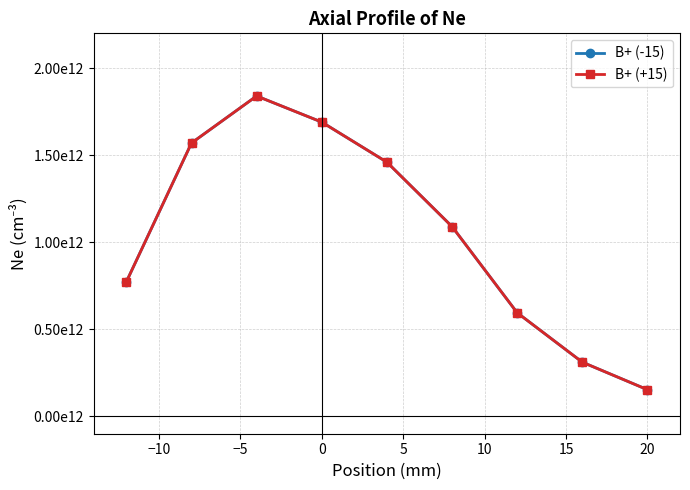

Is this an area chart (filled region under the line)?

No